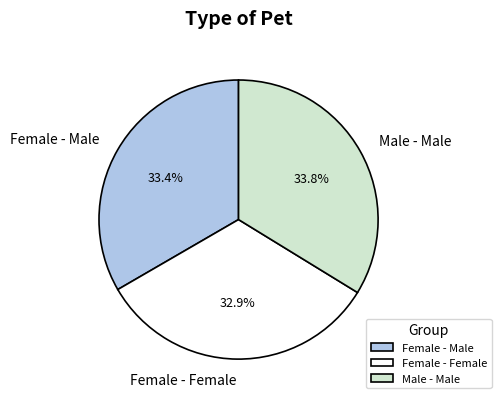

True or false: Female - Male accounts for 33% of the total.

True